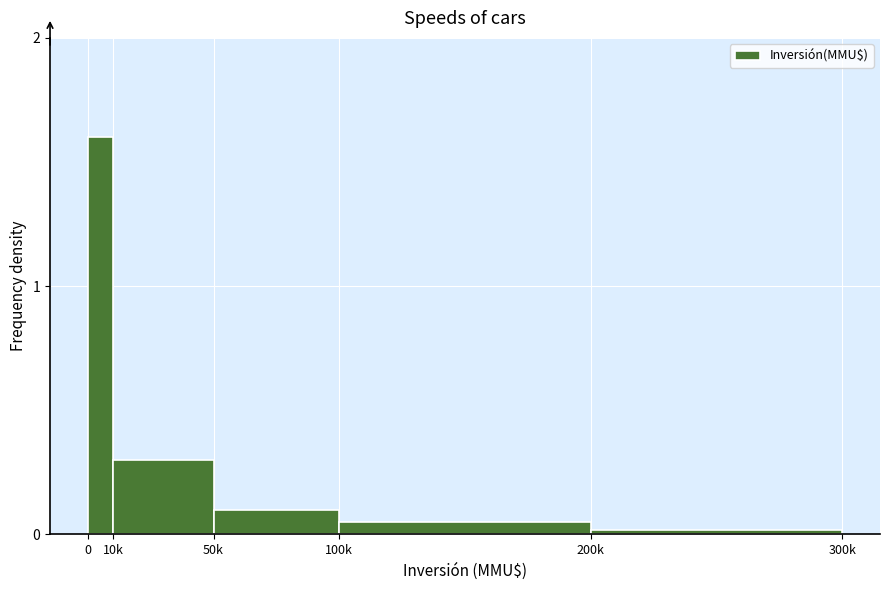

What is the difference between the maximum and minimum values?

1.6